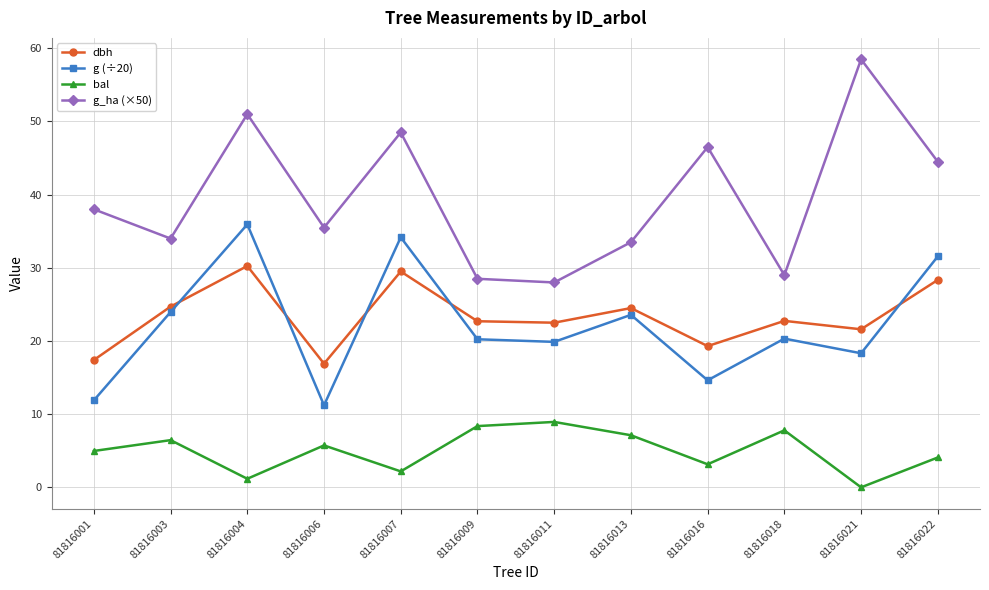

What is the value of the g (÷20) point at the 6th from the left?

20.2